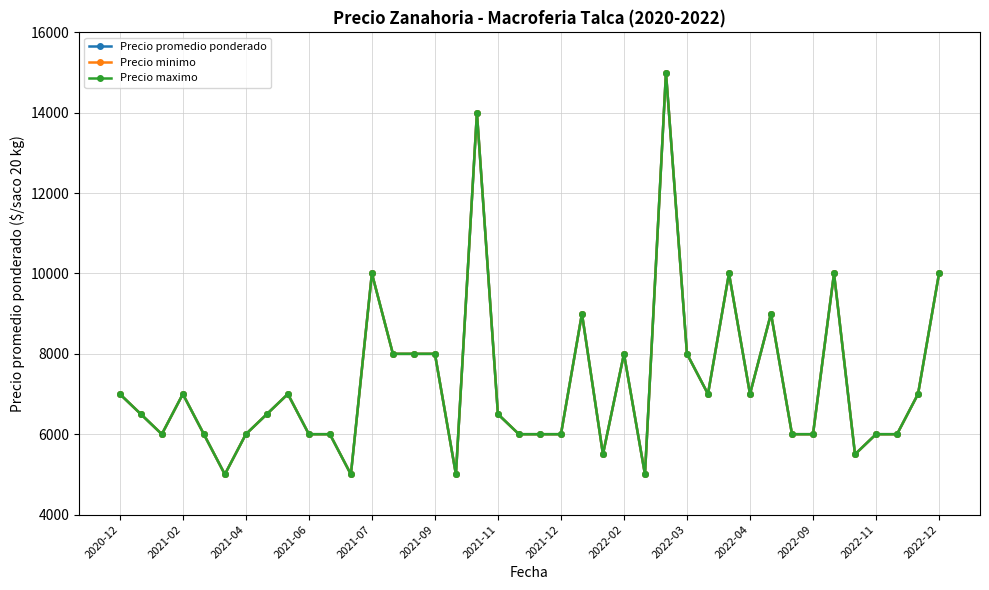

What is the sum of all Precio minimo values?

291500